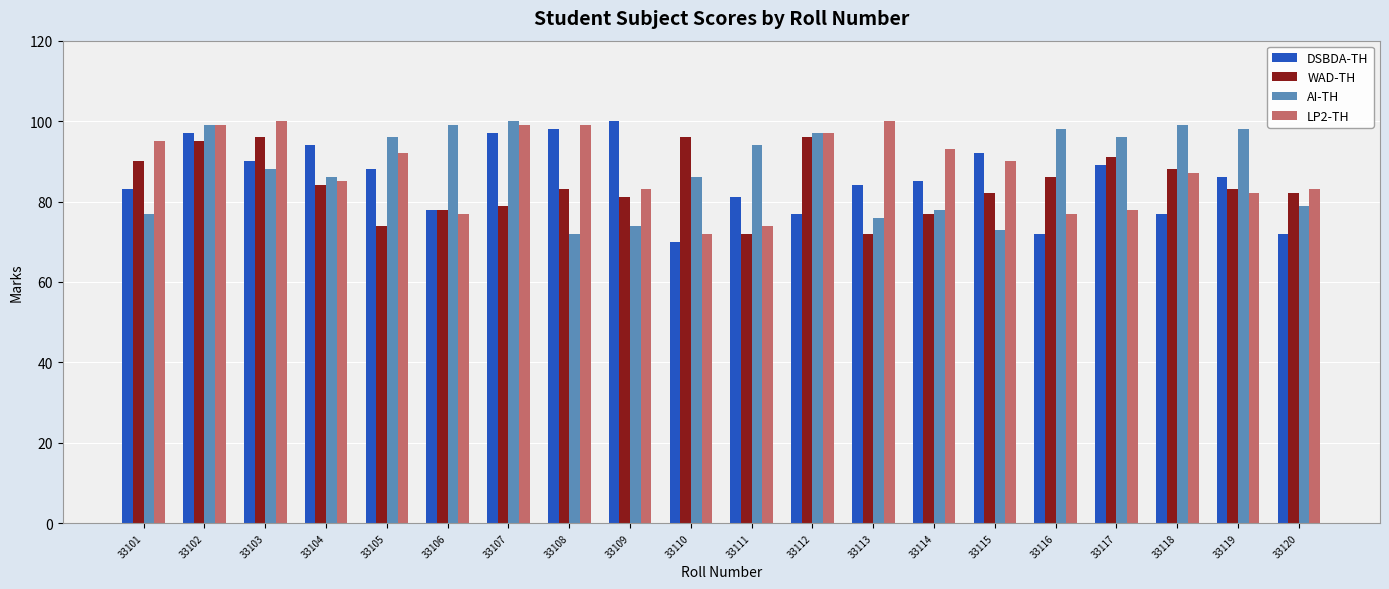

How many values in the LP2-TH series are below 90?

10